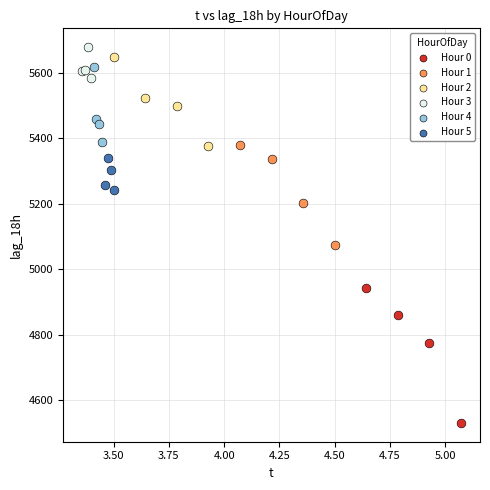

Which series has the widest spread of Y values?

Hour 0